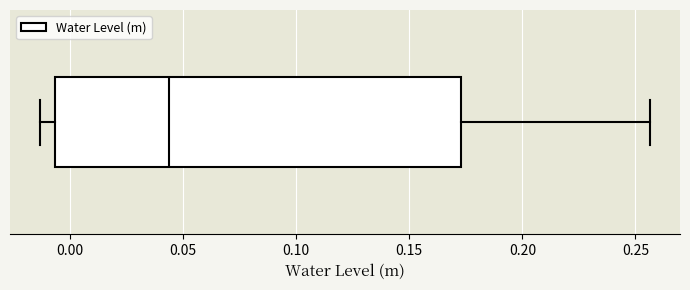

Transcribe this box plot: give where the median line is, the range the box spans, and where the two whiskers end, as read against the x-axis. The values are not printed on the chart, so give them approximately, as read against the axis.

median 0.045, box -0.005 to 0.175, whiskers -0.015 to 0.255